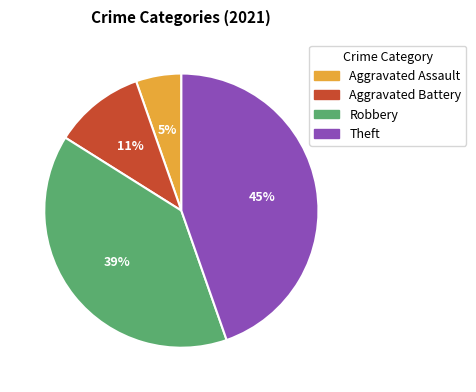

True or false: Robbery accounts for 39% of the total.

True